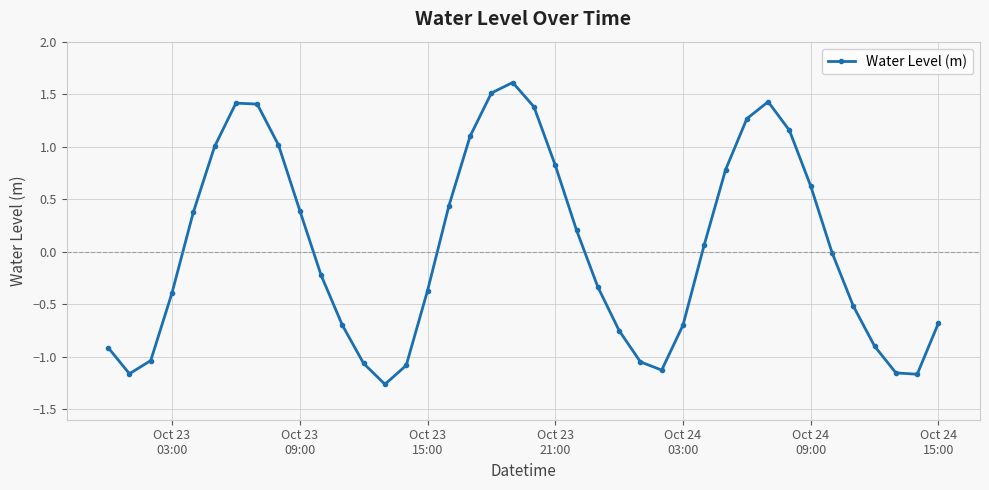

How many points are higher than both their immediate neighbors (excluding endpoints)?

3